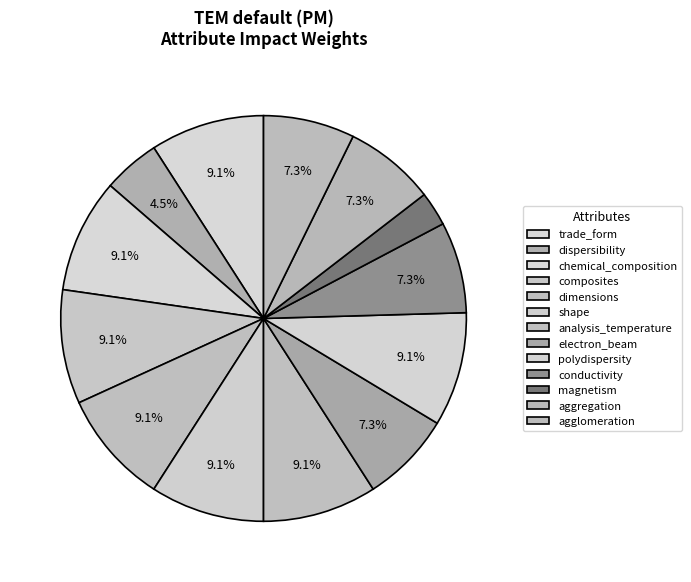

To the nearest percent, what is the combined percentage of shape and trade_form?

18%